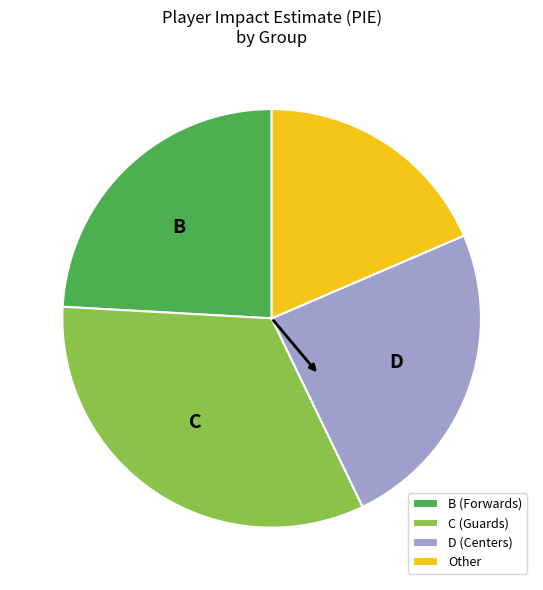

Is there a majority slice in this chart?

No